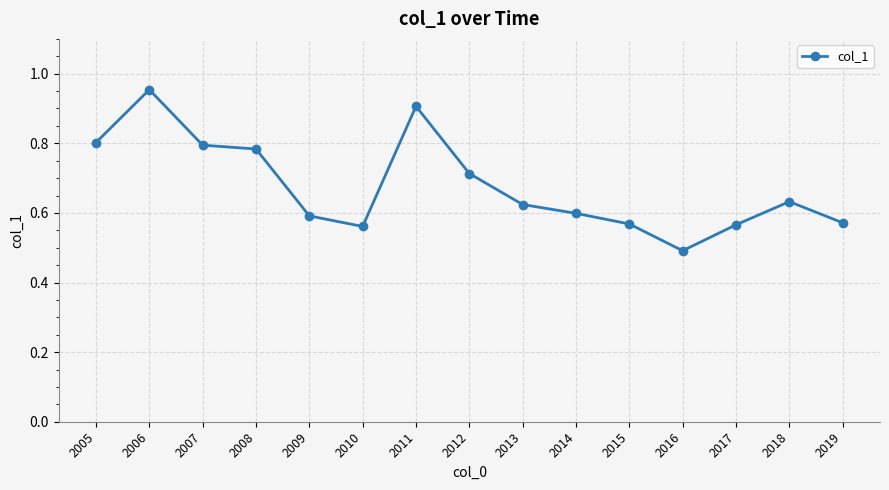

Where is the data nearest to the value 0?

2016